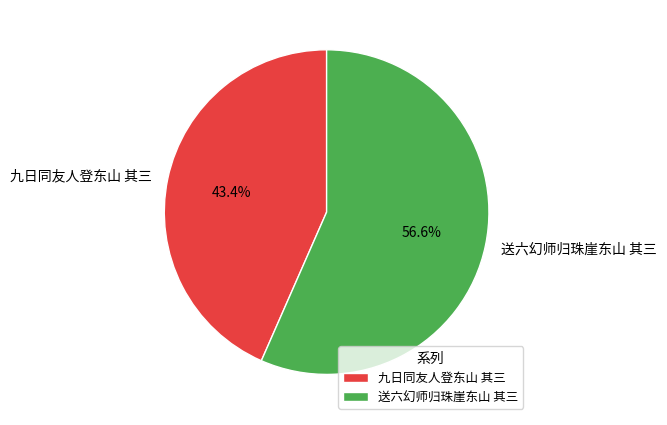

To the nearest percent, what is the combined percentage of 送六幻师归珠崖东山 其三 and 九日同友人登东山 其三?

100%